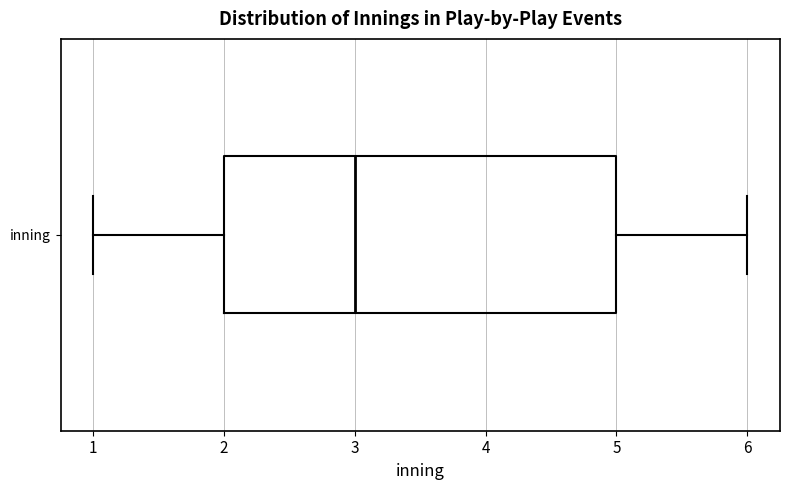

Read this box plot against the x-axis: the position of the median line, the range covered by the box, and the ends of both whiskers. The values are not printed on the chart, so give them approximately, as read against the axis.

median 3, box 2 to 5, whiskers 1 to 6